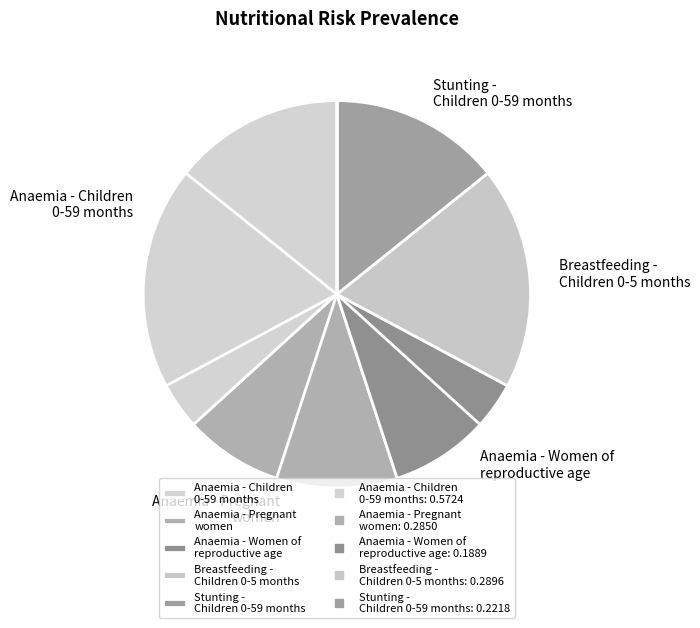

Is there any slice that represents more than half of the pie?

No